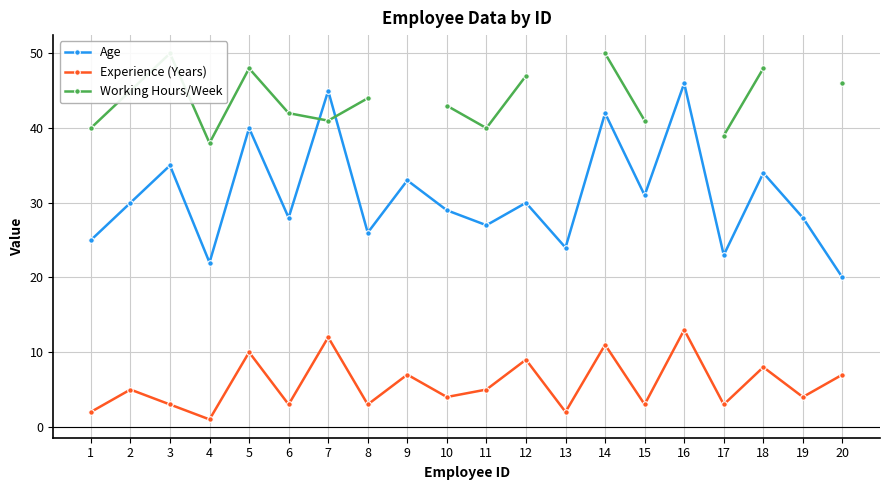

At how many categories does at least one series exceed 12?

20